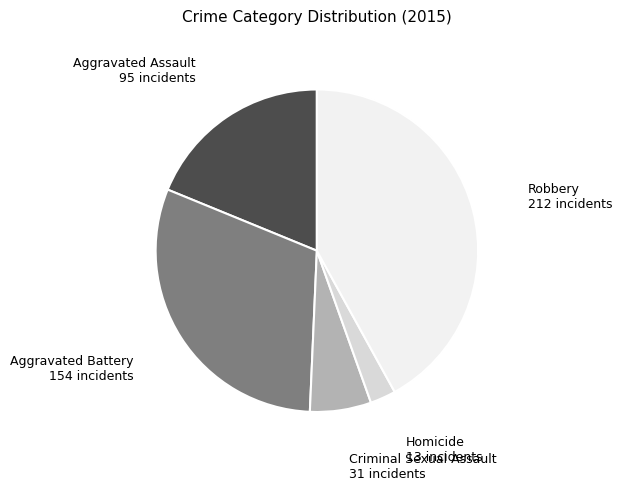

Does any single category account for the majority?

No